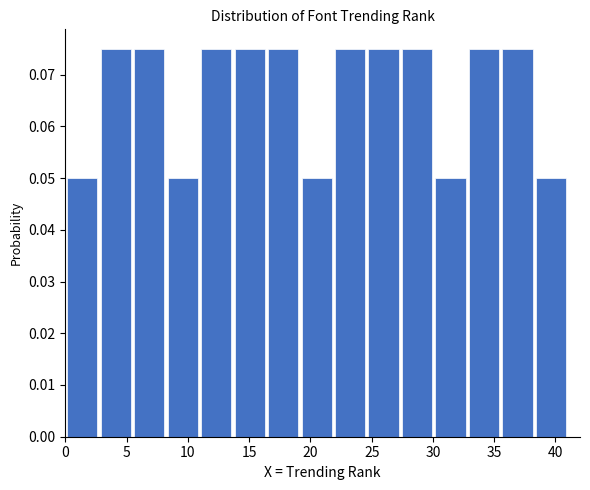

How tall is the bar that spans 30.0 to 33.0 on the x-axis? Neither the bar edges nor the heights are printed on the chart, so give them approximately, as read against the axes.

0.050